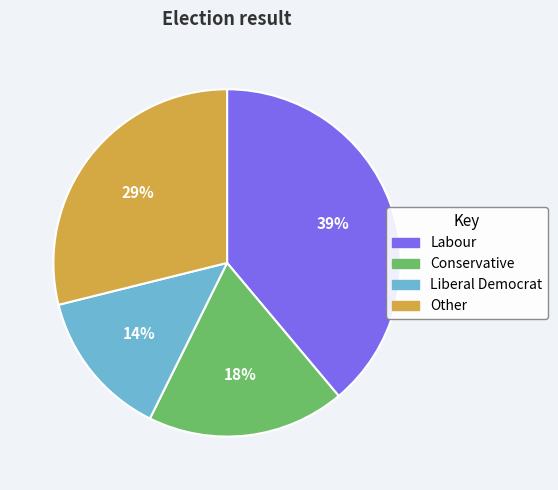

What is the largest slice in the pie chart?

Labour